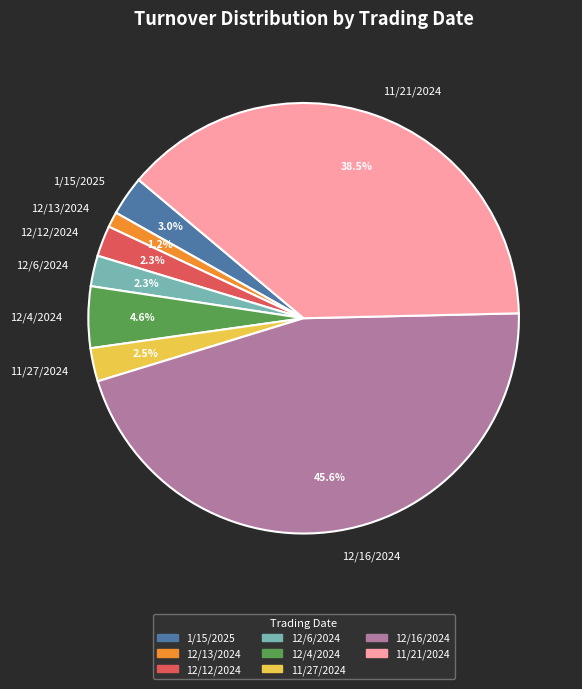

What is the smallest slice in the pie chart?

12/13/2024